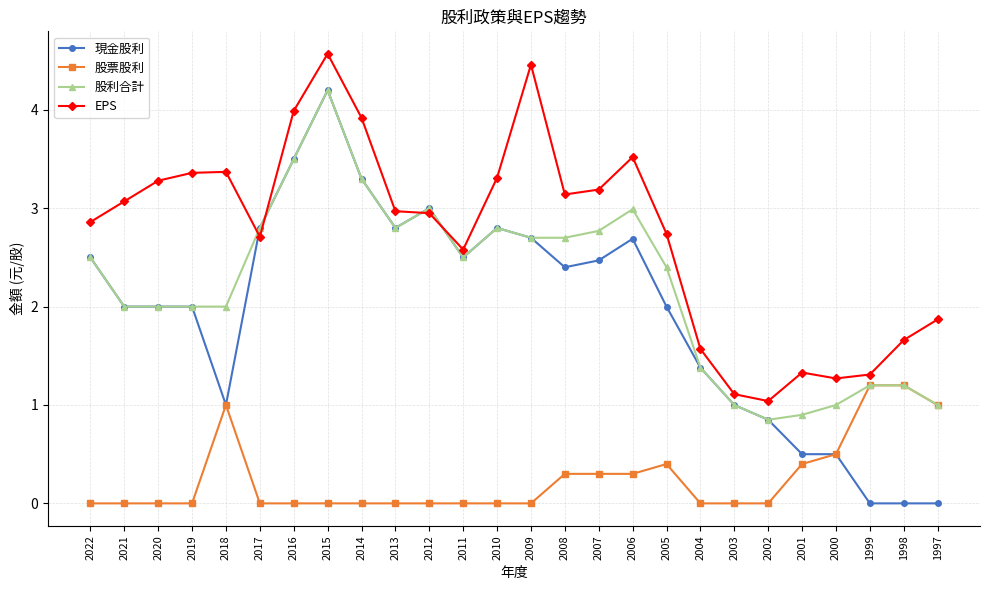

True or false: 股票股利 has more than 1 interior local peaks.

True